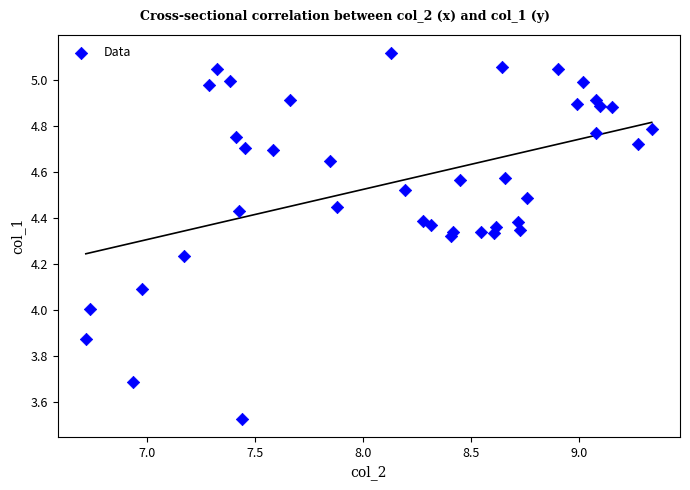

What is the range of X values (max minus min)?

2.6